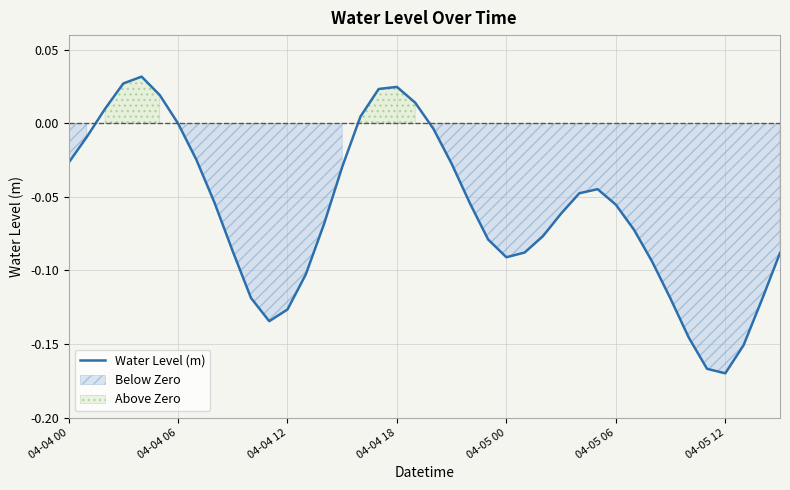

What is the difference between the second highest and second lowest values?

0.2